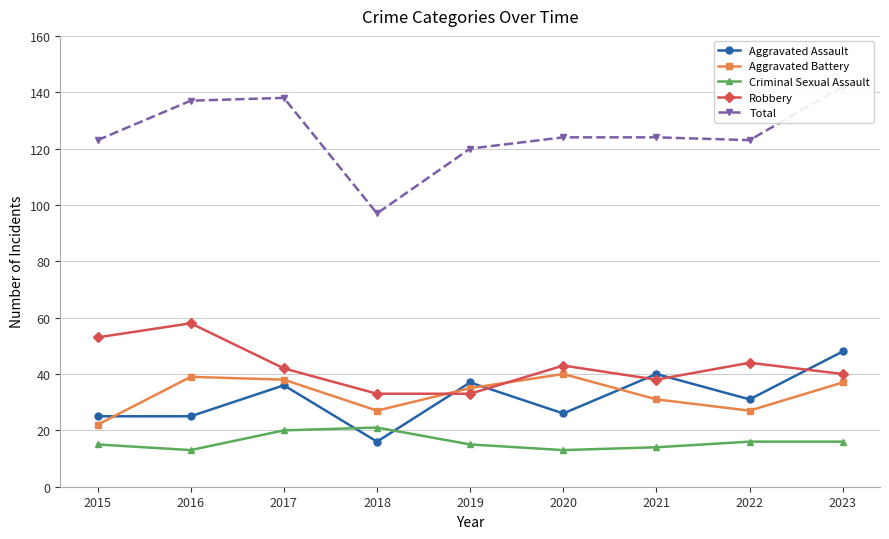

Which series has the widest spread of values?

Total